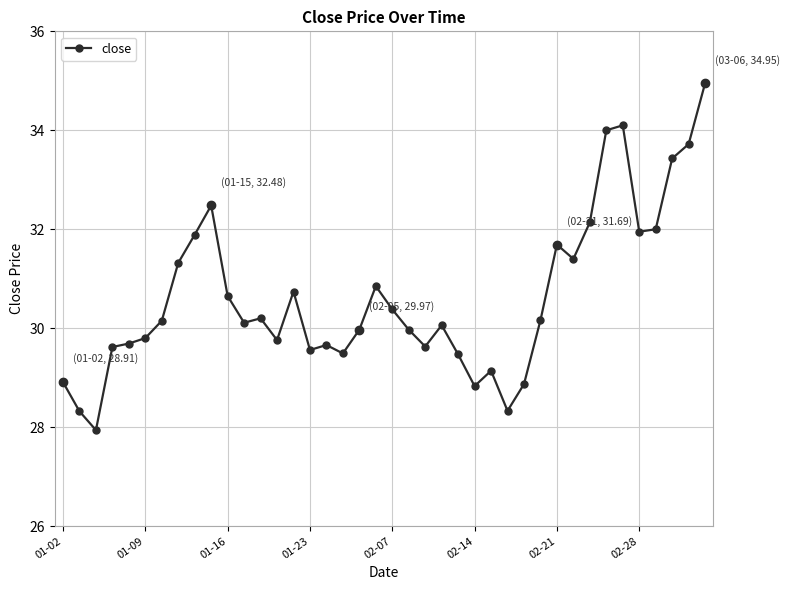

What is the average value?

30.6